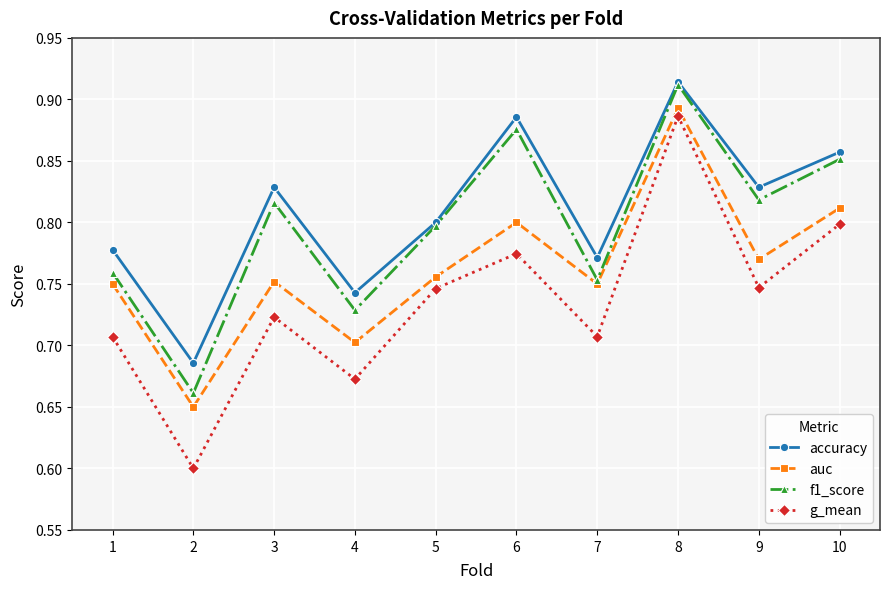

Which series has the largest total across all categories?

accuracy